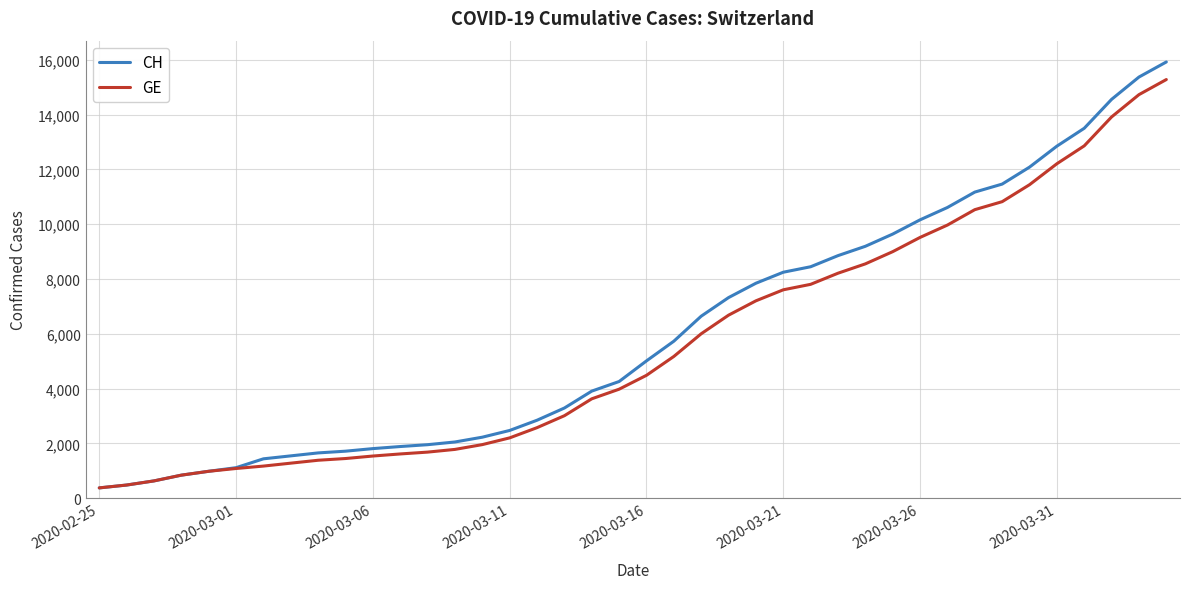

Which series has the largest range (max minus min)?

CH